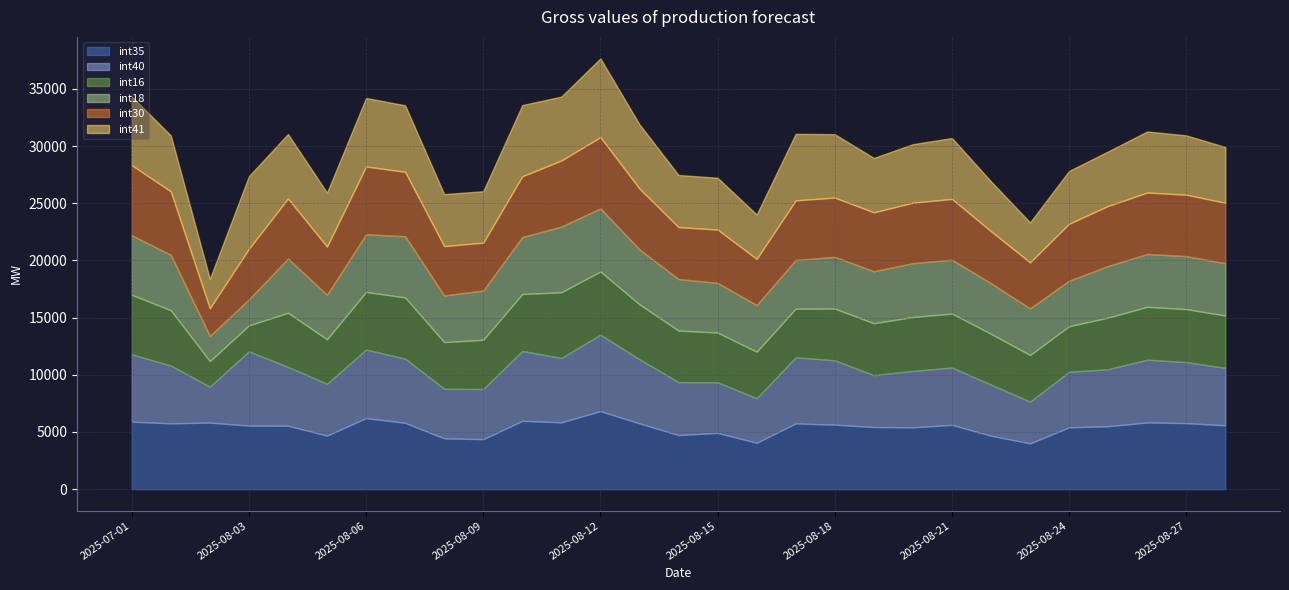

Reading left to right, extract all data points from this chart.

int35: 5899.7	5752.0	5819.8	5557.2	5547.2	4682.7	6215.0	5798.6	4440.6	4369.0	5972.0	5845.3	6819.2	5752.0	4732.0	4920.0	4058.0	5748.0	5639.0	5433.0	5403.0	5622.8	4673.0	4003.0	5403.0	5503.0	5833.0	5773.0	5583.0
int40: 5893.4	5056.0	3146.7	6496.0	5144.3	4533.1	5992.0	5617.2	4338.2	4386.0	6113.9	5626.9	6687.5	5606.0	4625.0	4431.0	3887.0	5782.0	5630.0	4534.0	4938.0	5017.8	4468.0	3648.0	4858.0	4988.0	5488.0	5338.0	5028.0
int16: 5203.6	4839.0	2233.1	2263.8	4734.9	3889.7	5039.0	5348.7	4080.0	4305.8	4976.5	5744.5	5527.5	4802.0	4508.0	4344.0	4074.0	4254.0	4521.0	4542.0	4711.4	4711.4	4442.0	4082.0	3982.0	4512.0	4622.0	4632.0	4572.0
int18: 5203.6	4839.0	2203.1	2273.8	4734.9	3889.7	5039.0	5348.7	4080.0	4305.8	4976.5	5744.5	5517.5	4802.0	4508.0	4344.0	4074.0	4254.0	4521.0	4542.0	4711.4	4711.4	4422.0	4072.0	3982.0	4512.0	4622.0	4632.0	4572.0
int30: 6132.6	5552.0	2412.7	4428.6	5260.4	4211.7	5928.0	5637.2	4311.8	4188.7	5321.1	5777.3	6228.9	5322.0	4540.0	4657.0	4044.0	5214.0	5186.0	5153.0	5283.0	5315.5	4553.0	4023.0	4983.0	5253.0	5373.0	5373.0	5283.0
int41: 6006.5	4892.0	2568.8	6345.3	5629.4	4720.4	5992.0	5815.2	4548.9	4496.0	6222.9	5587.1	6882.1	5615.0	4556.0	4532.0	3882.0	5818.0	5543.0	4757.0	5118.0	5323.8	4357.0	3497.0	4617.0	4767.0	5337.0	5187.0	4877.0